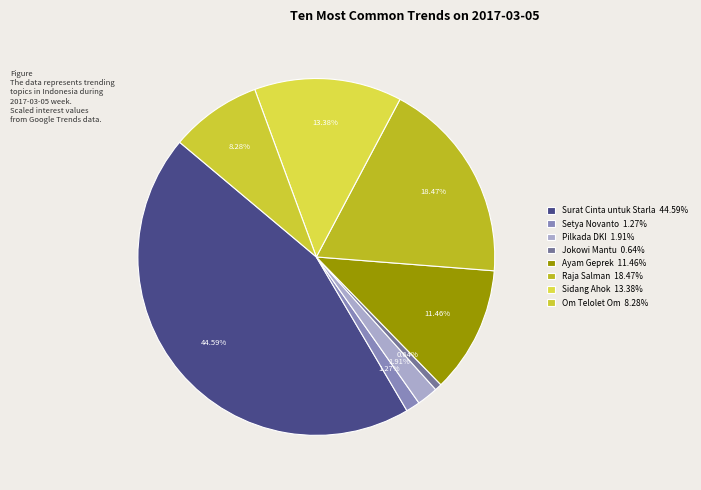

Which slice is the largest?

Surat Cinta untuk Starla 44.59%